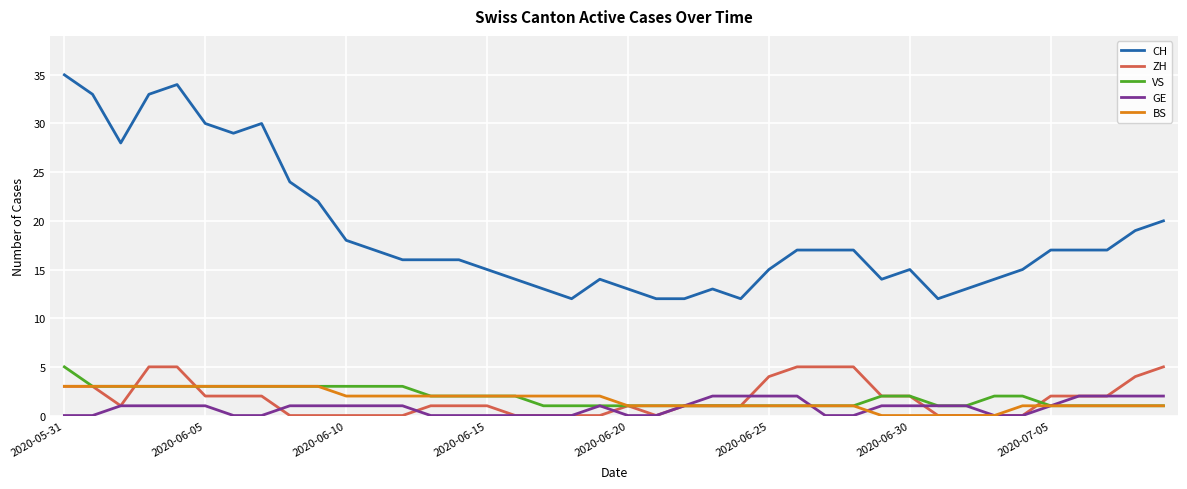

True or false: GE and CH intersect in this chart.

False